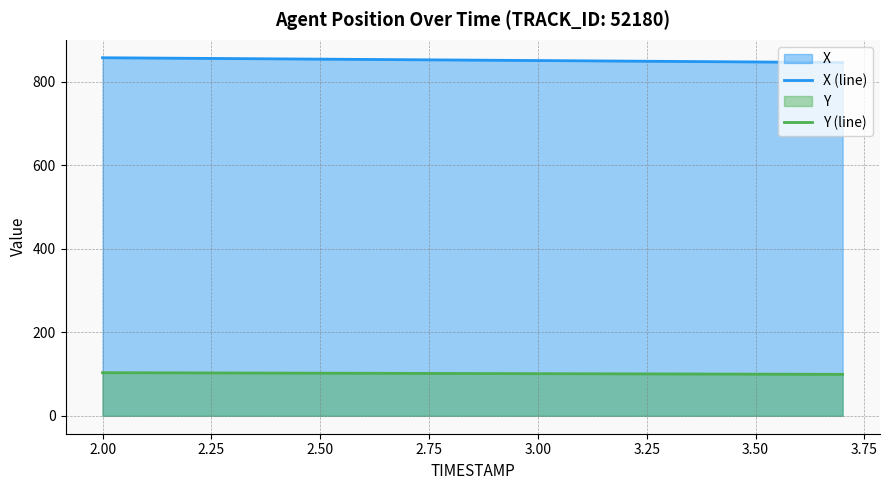

Which series has the largest total across all categories?

X (line)